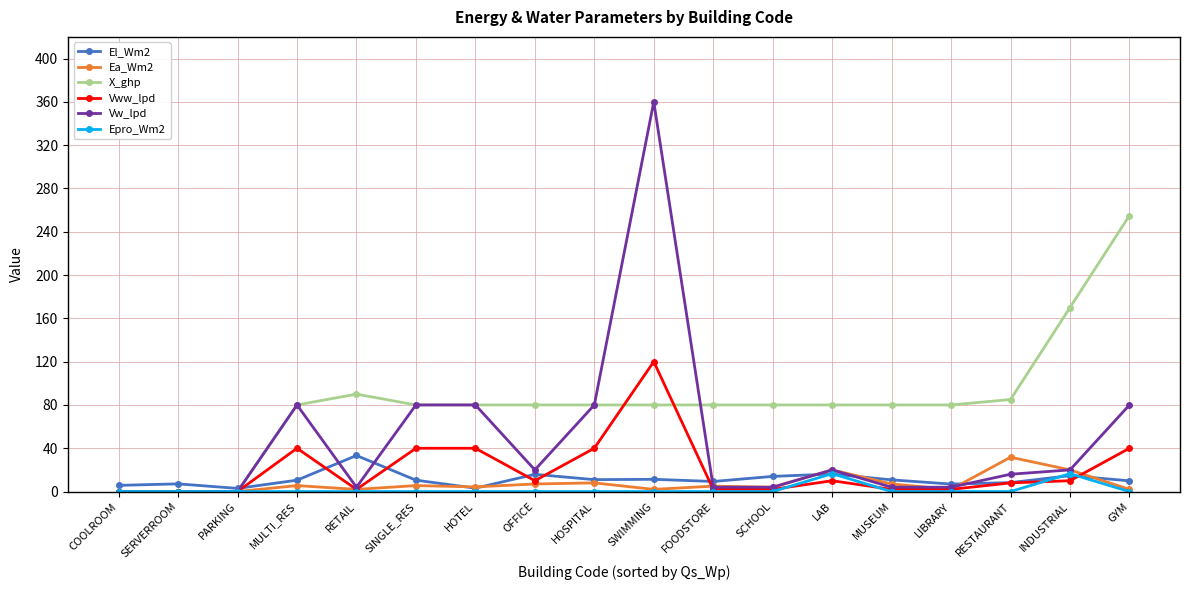

What is the greatest value displayed?

360.0